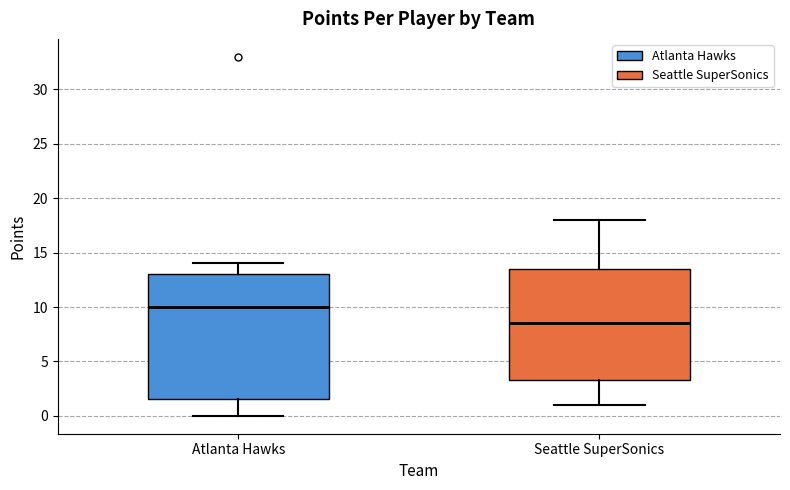

Which box has the highest median line?

Atlanta Hawks